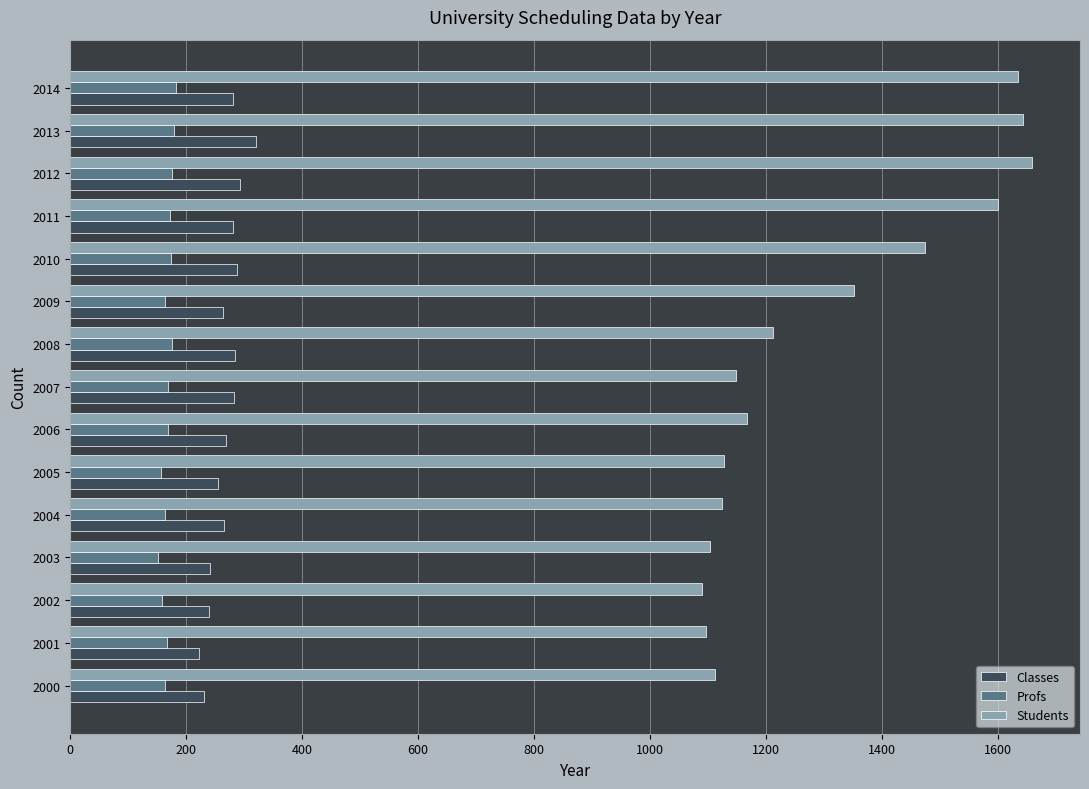

Is it true that Students equals 2197 at 2014?

False